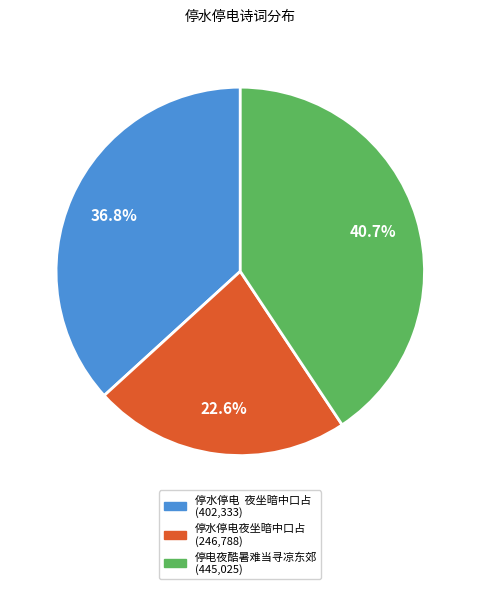

How many segments does this pie chart have?

3